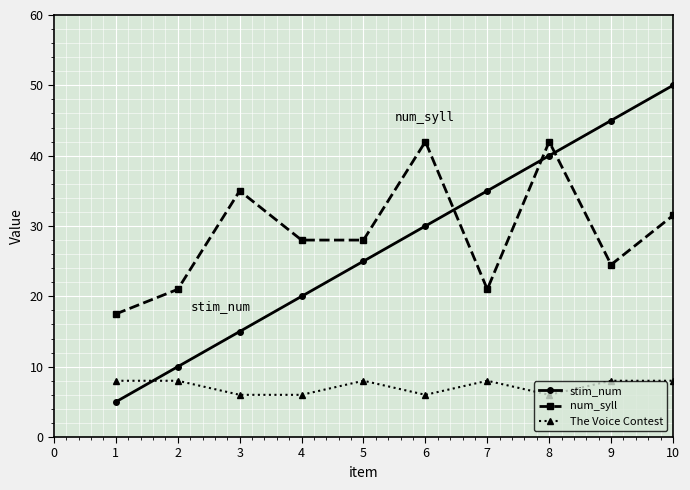

What is the total value across all series at 3?

56.0